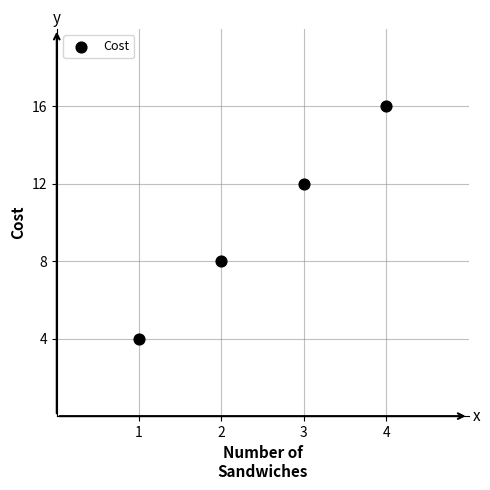

What is the range of X values (max minus min)?

3